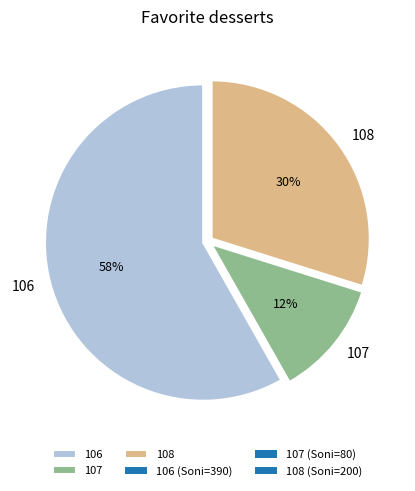

Is there any slice that represents more than half of the pie?

Yes